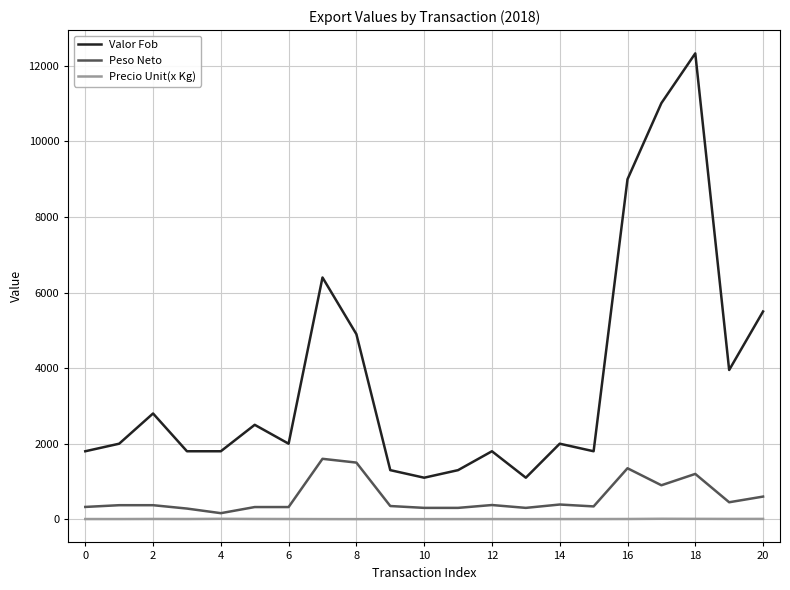

What is the greatest value displayed?

12332.9